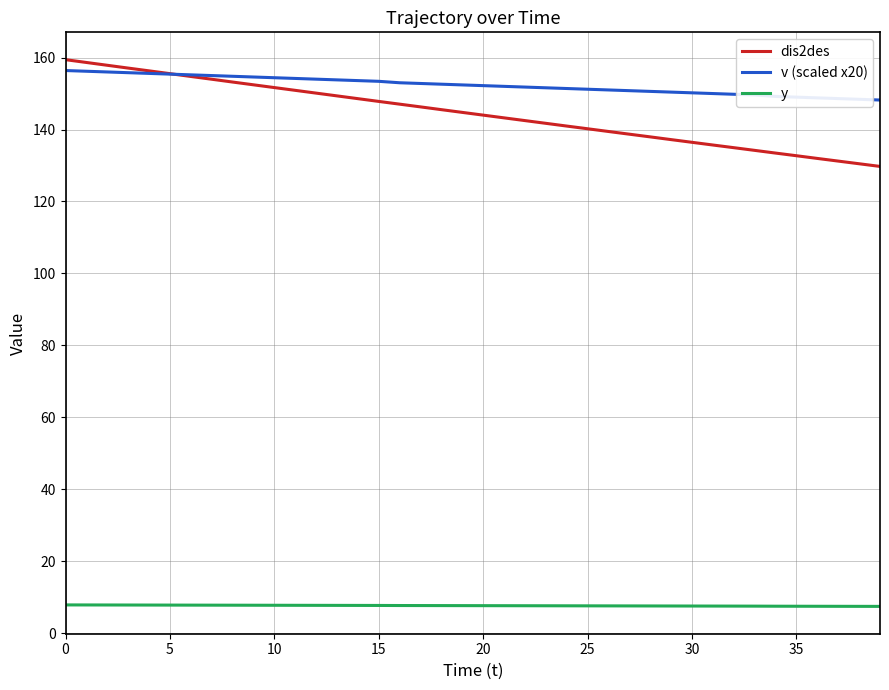

What is the maximum value shown in the chart?

159.4